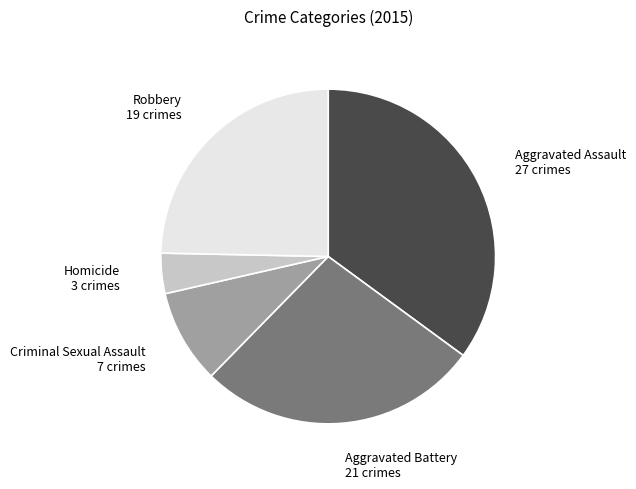

Is there any slice that represents more than half of the pie?

No